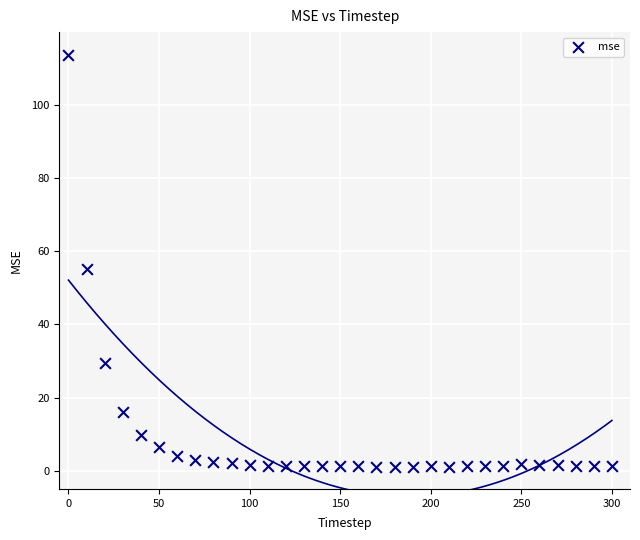

What Y value in the scatter plot is closest to 57?

55.3